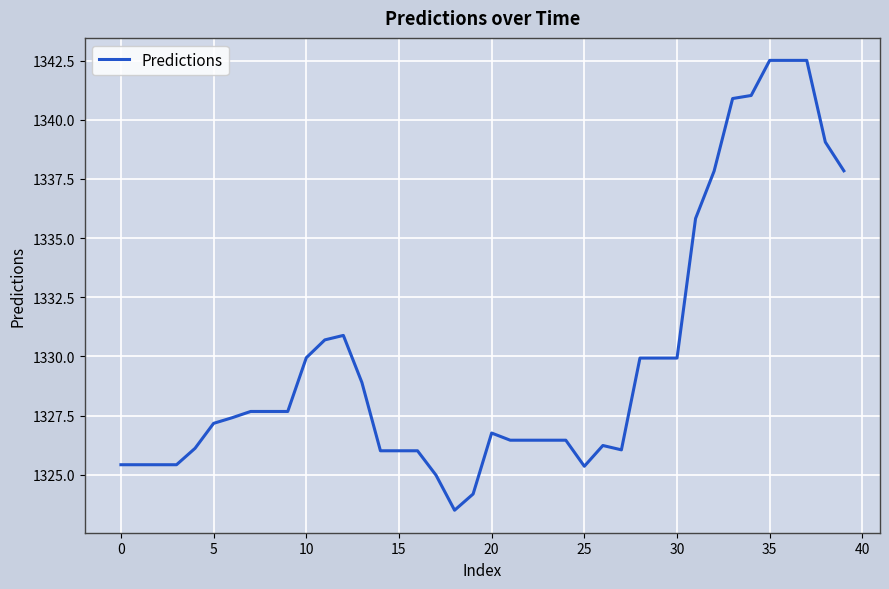

What is the difference between the maximum and minimum values?

19.0